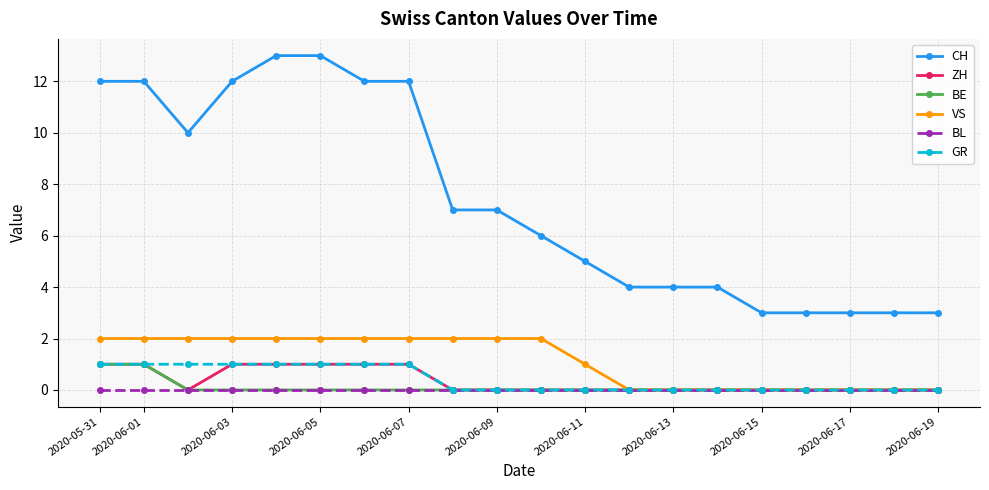

What is the difference between the second highest and minimum values in the VS series?

2